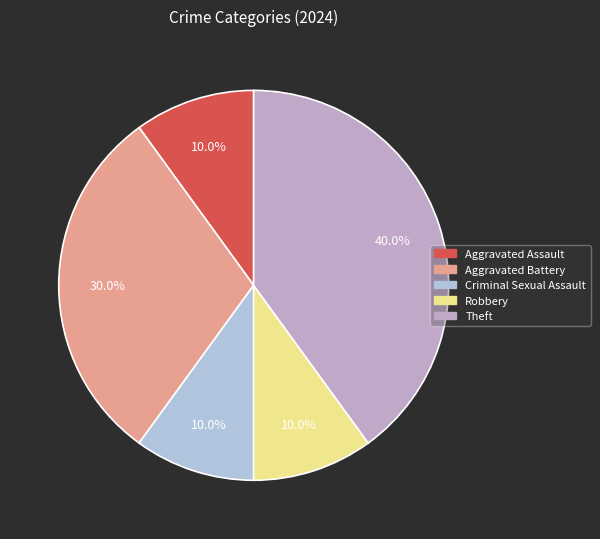

What is the smallest slice in the pie chart?

Aggravated Assault